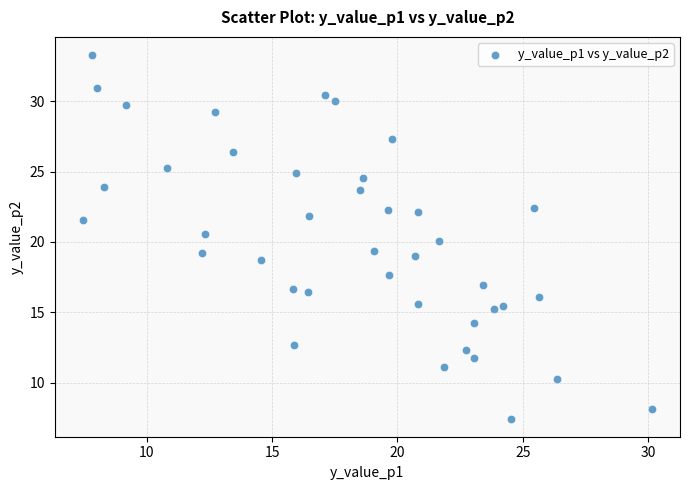

What is the range of Y values (max minus min)?

25.8